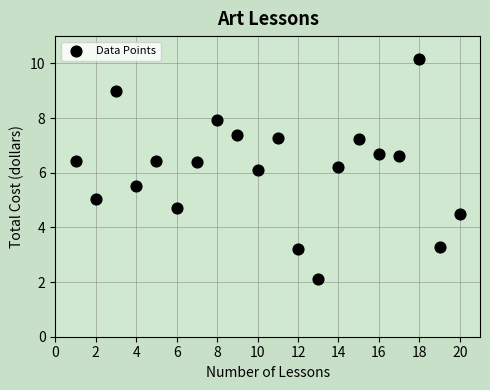

What is the range of Y values (max minus min)?

8.0